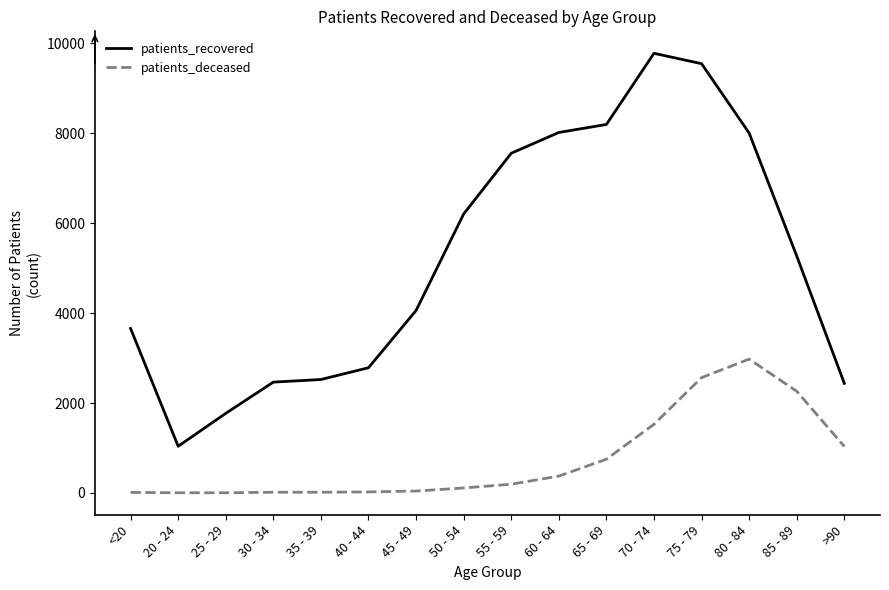

At which category is the sum across all series the highest?

75 - 79